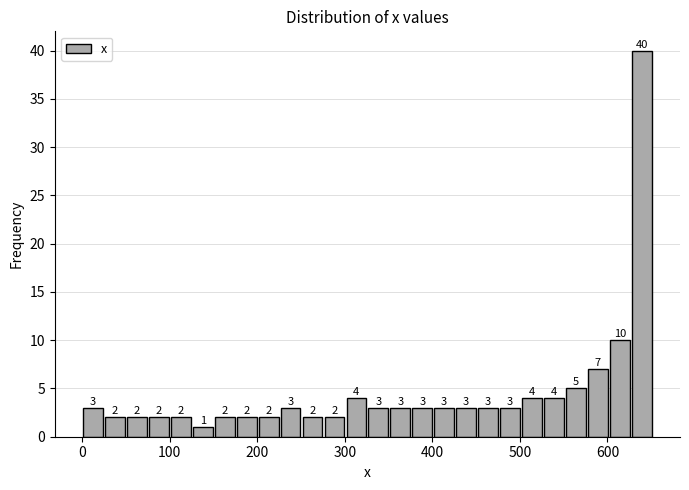

Around what value on the x-axis is the tallest bar? Give the approximate position of its centre, as read against the axis.

640